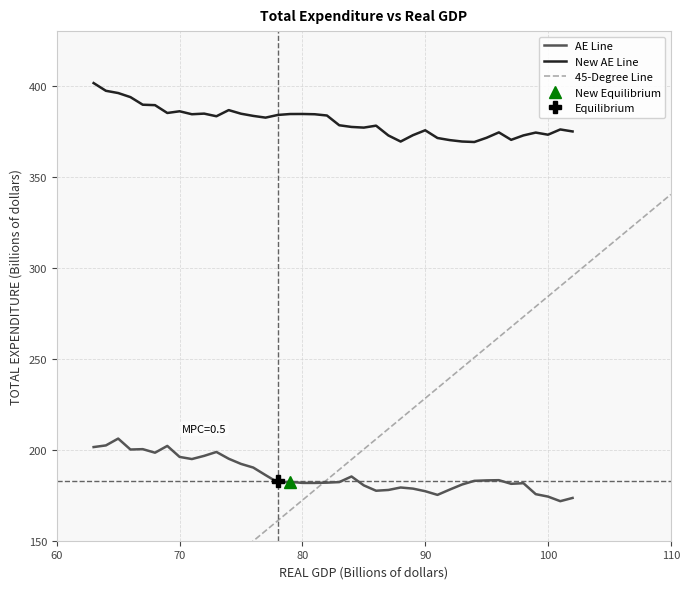

What is the maximum value for New AE Line?

401.5